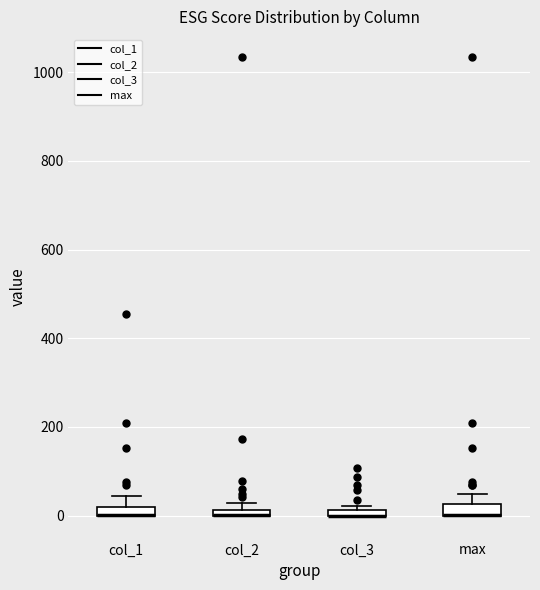

Where does the upper whisker of the box for max end on the y-axis? The values are not printed on the chart, so give them approximately, as read against the axis.

40